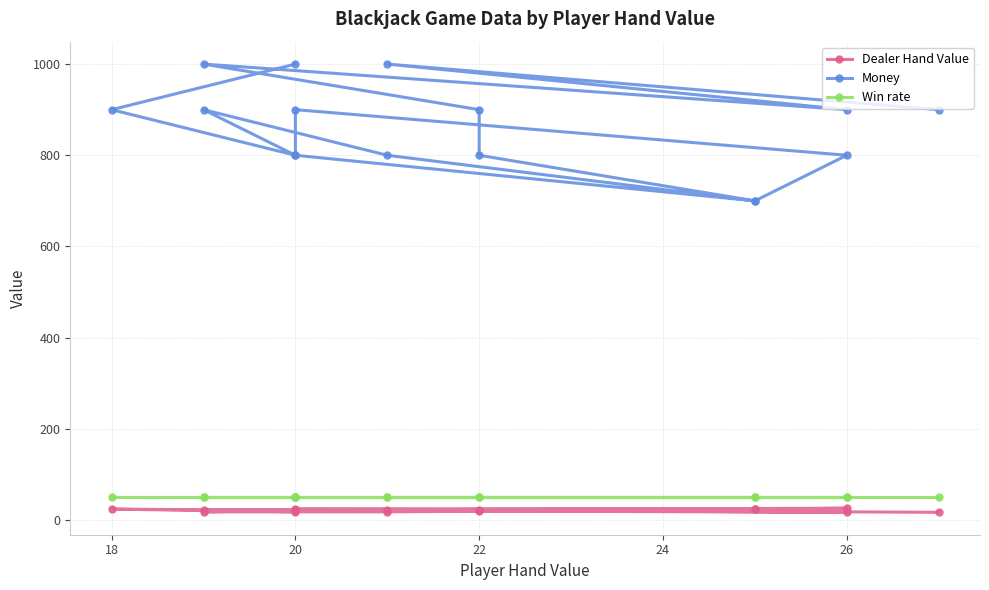

The Win rate series shows 27 at 20. True or false?

False